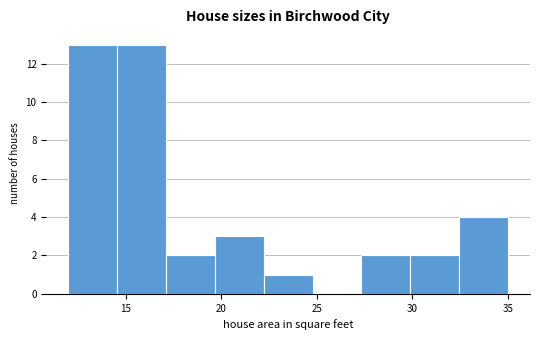

How tall is the bar that spans 30.0 to 32.5 on the x-axis? Neither the bar edges nor the heights are printed on the chart, so give them approximately, as read against the axes.

2